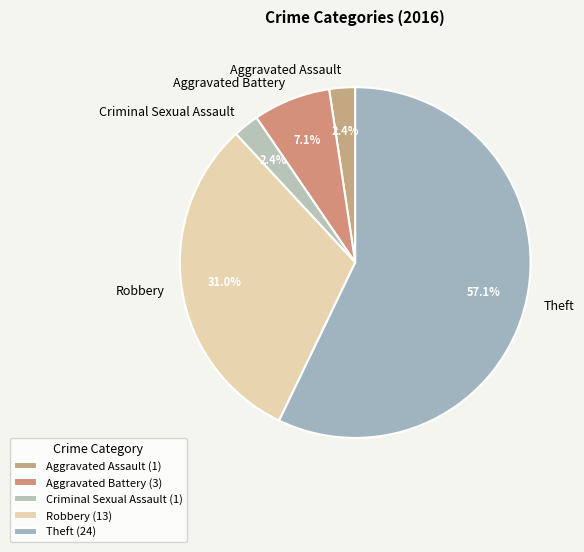

Between Aggravated Battery and Aggravated Assault, which is larger?

Aggravated Battery